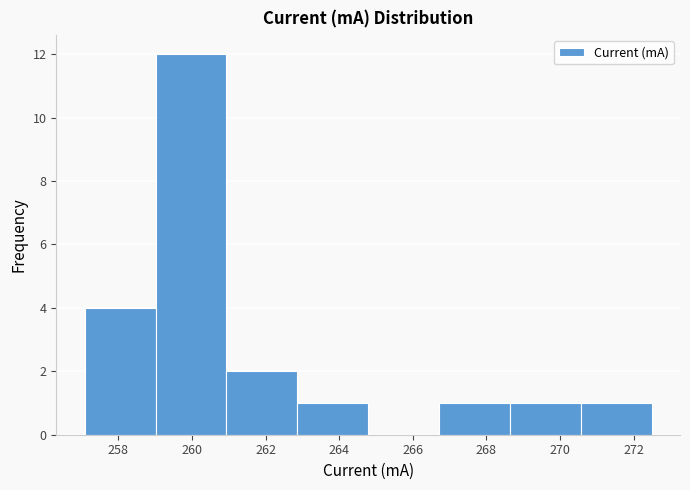

Reading left to right, list every bar in this chart as the range it spans on the x-axis followed by its height. Neither the bar edges nor the heights are printed on the chart, so give them approximately, as read against the axes.

257.0 to 259.0: 4
259.0 to 261.0: 12
261.0 to 262.8: 2
262.8 to 264.8: 1
264.8 to 266.8: 0
266.8 to 268.6: 1
268.6 to 270.6: 1
270.6 to 272.4: 1